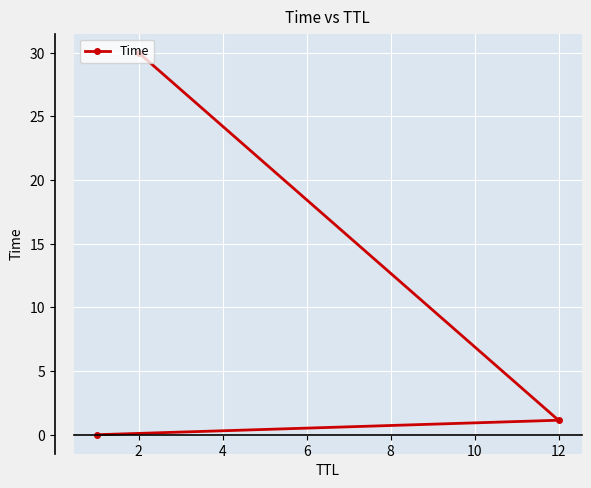

What is the ratio of the value at 2 to the value at 12?

26.3